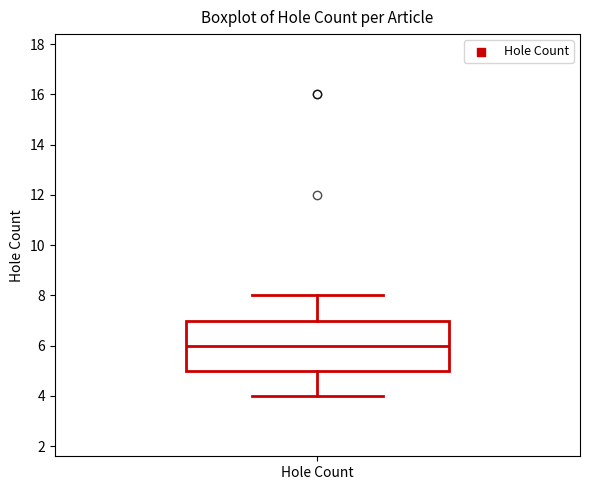

Read this box plot against the y-axis: the position of the median line, the range covered by the box, and the ends of both whiskers. The values are not printed on the chart, so give them approximately, as read against the axis.

median 6, box 5 to 7, whiskers 4 to 8